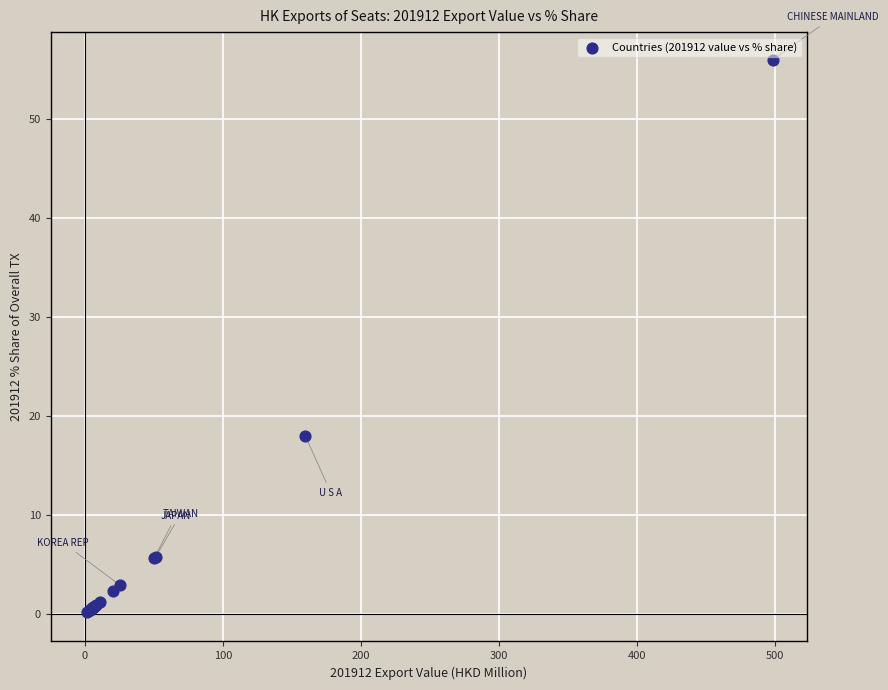

What Y value in the scatter plot is closest to 28?

17.9